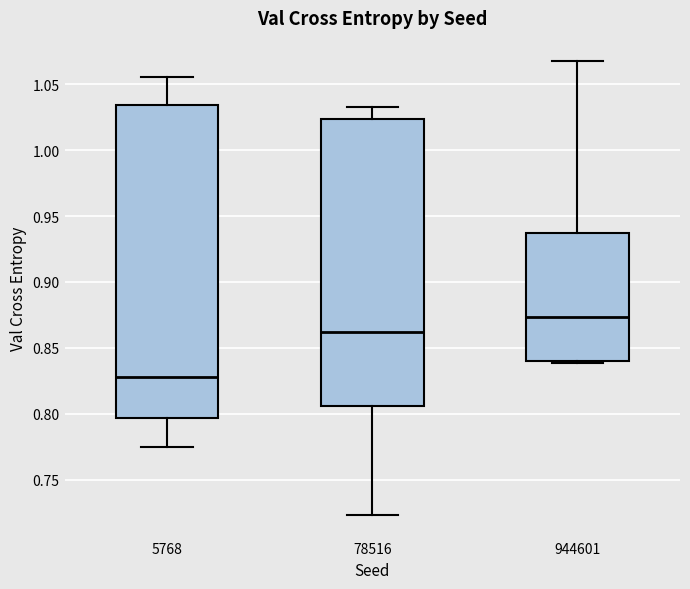

Comparing the boxes themselves (not the whiskers), which one is the tallest?

5768